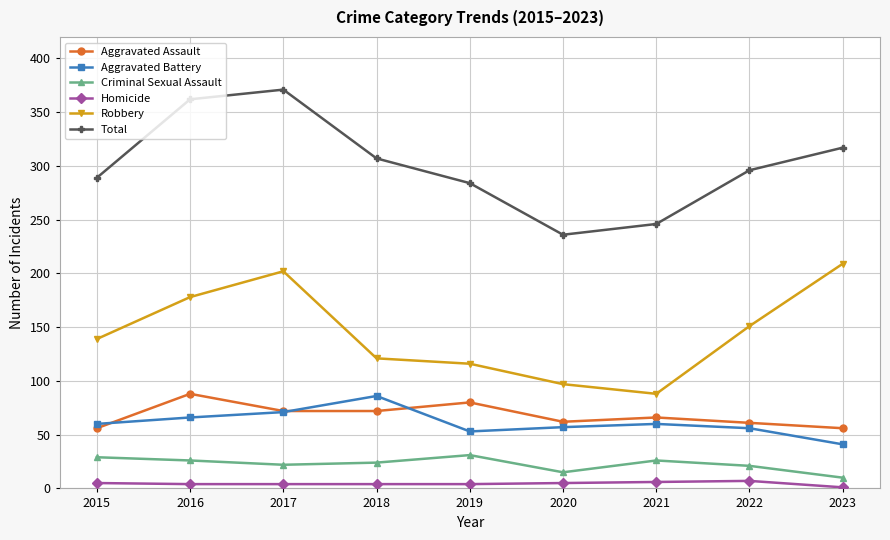

Is the value of Aggravated Battery at 2023 greater than the value of Criminal Sexual Assault at 2020?

Yes